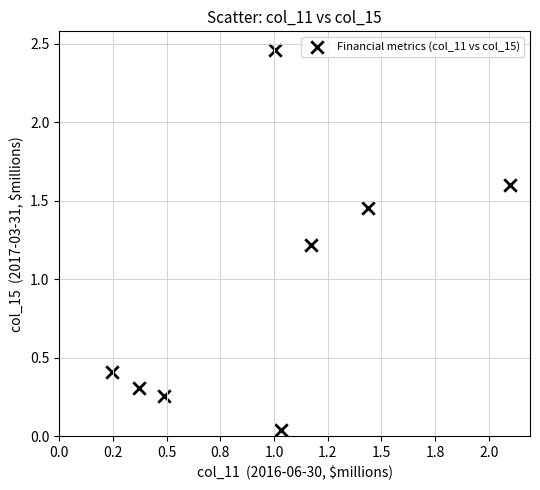

What is the average Y value?

1.0